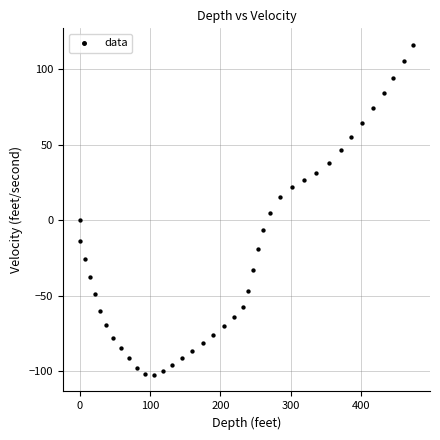

What is the range of X values (max minus min)?

474.1